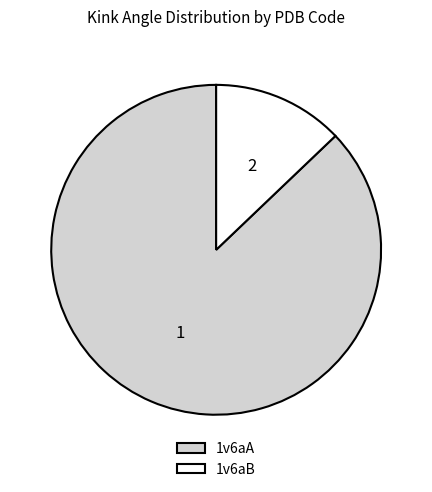

Count the number of slices in the pie.

2